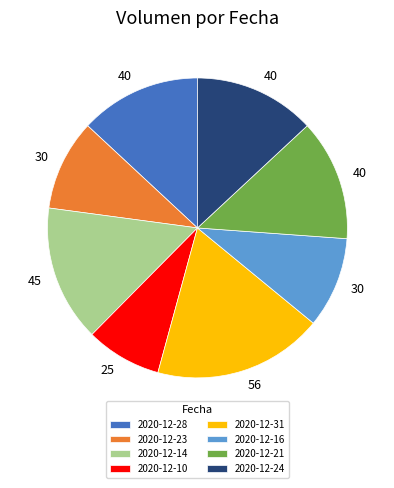

Is there a majority slice in this chart?

No